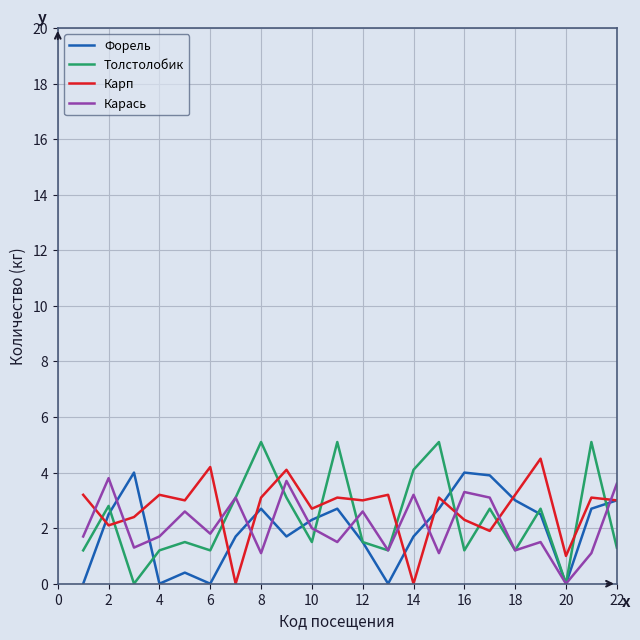

True or false: Карп has more than 2 points higher than both neighbors.

True